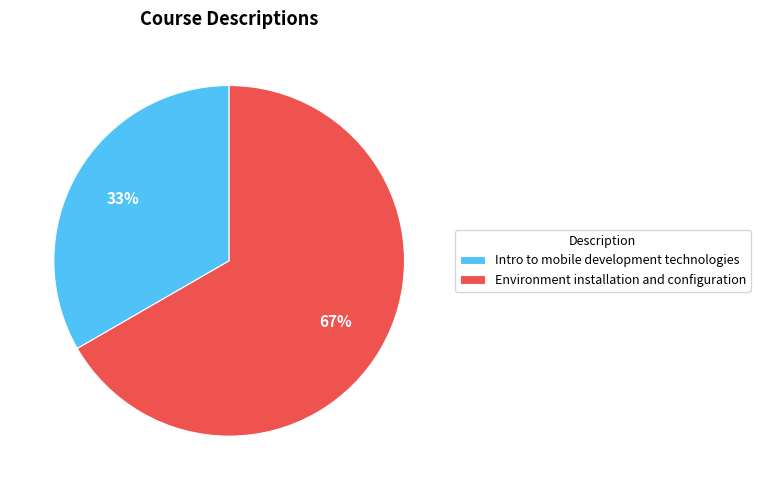

How many segments does this pie chart have?

2